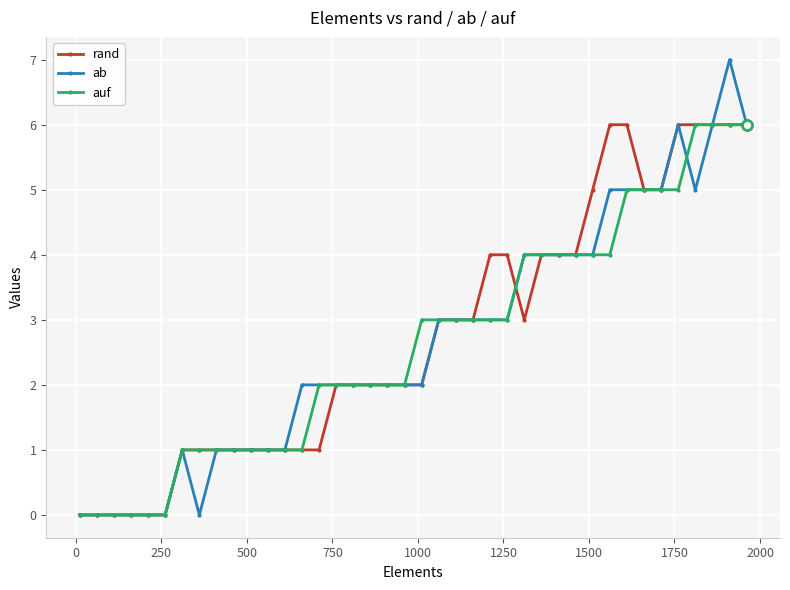

What is the value of the auf point at the 16th from the left?

2